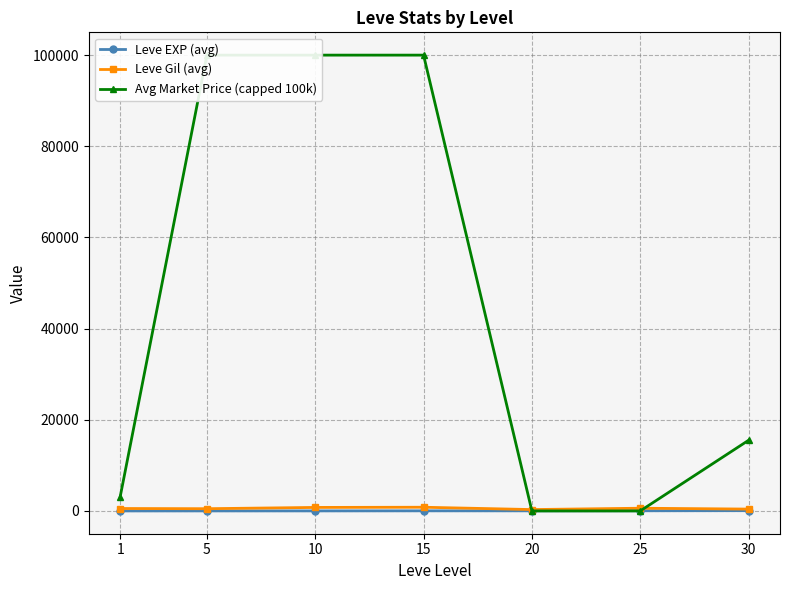

What is the difference between the Leve EXP (avg) values at 10 and 1?

6.3